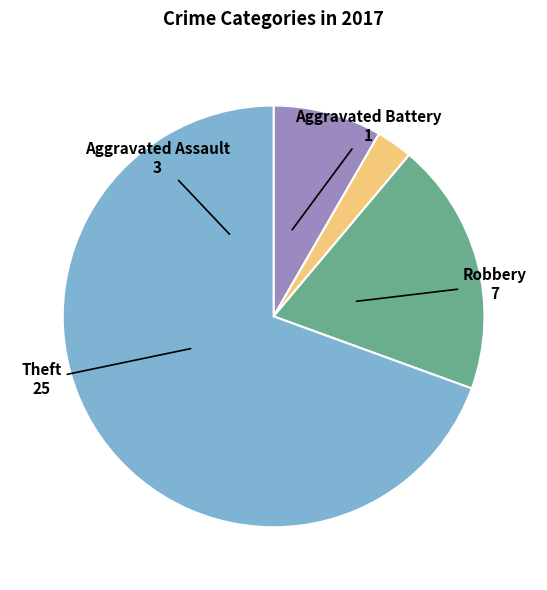

Is there a majority slice in this chart?

Yes